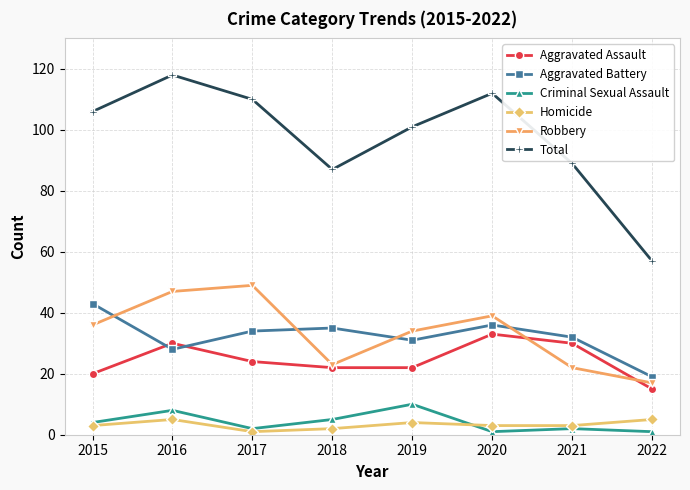

True or false: Total and Criminal Sexual Assault cross at least once.

False